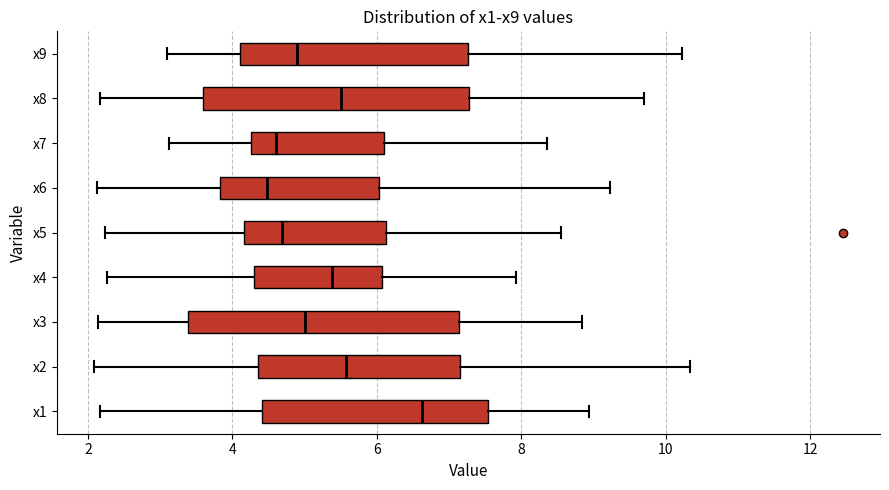

Which box's median line is the furthest to the right?

x1